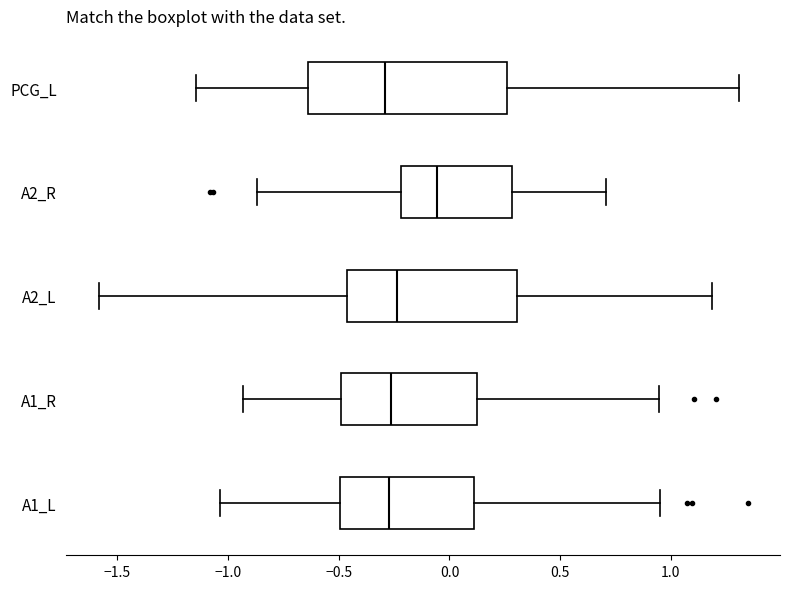

Reading bottom to top, transcribe this box plot: for each box, give where its median line is, the range the box spans, and where its two whiskers end, as read against the x-axis. The values are not printed on the chart, so give them approximately, as read against the axis.

A1_L: median -0.25, box -0.50 to 0.10, whiskers -1.05 to 0.95
A1_R: median -0.25, box -0.50 to 0.10, whiskers -0.95 to 0.95
A2_L: median -0.25, box -0.45 to 0.30, whiskers -1.60 to 1.20
A2_R: median -0.05, box -0.20 to 0.30, whiskers -0.85 to 0.70
PCG_L: median -0.30, box -0.65 to 0.25, whiskers -1.15 to 1.30